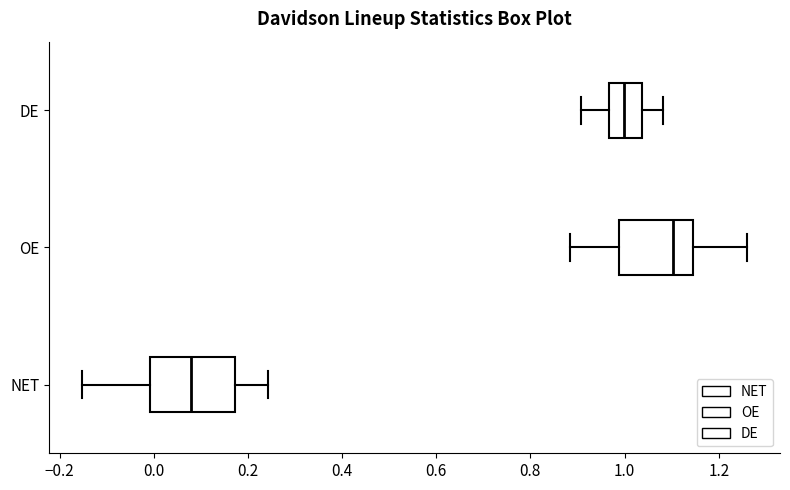

Reading bottom to top, read every box against the x-axis: the position of its median line, the range the box covers, and the ends of its whiskers. The values are not printed on the chart, so give them approximately, as read against the axis.

NET: median 0.08, box 0.00 to 0.18, whiskers -0.16 to 0.24
OE: median 1.10, box 0.98 to 1.14, whiskers 0.88 to 1.26
DE: median 1.00, box 0.96 to 1.04, whiskers 0.90 to 1.08